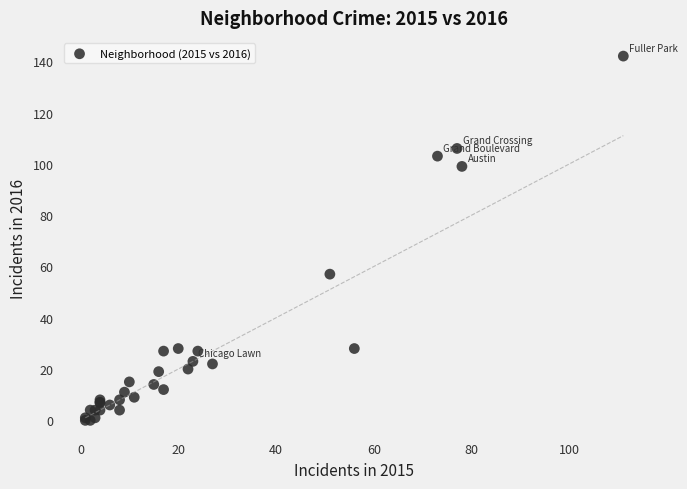

What Y value in the scatter plot is closest to 71?

57